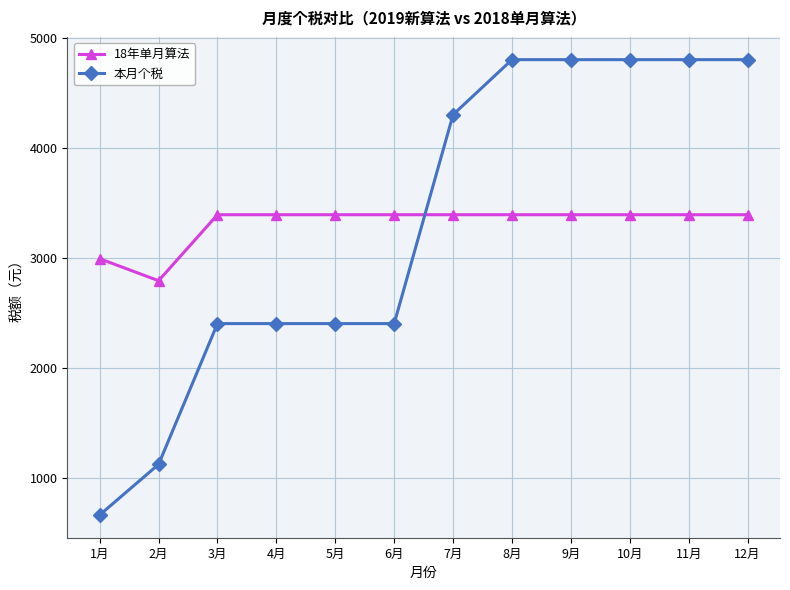

Which category has the lowest value in the 18年单月算法 series?

2月